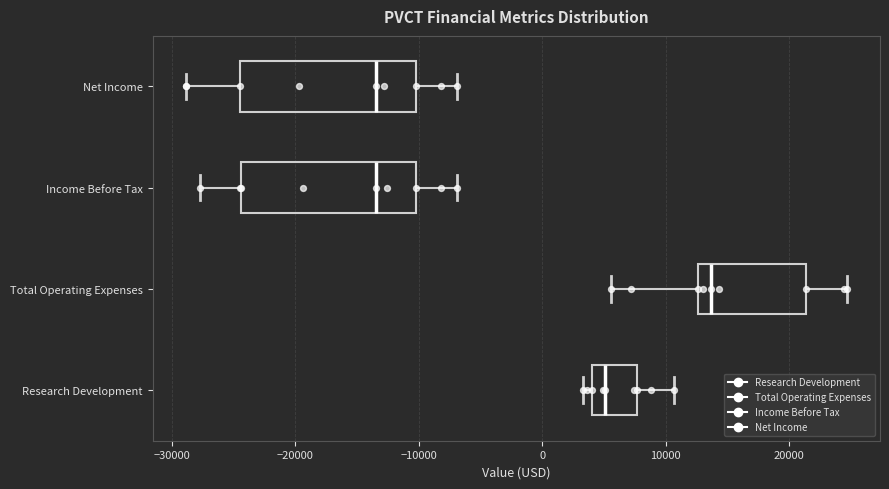

Reading bottom to top, transcribe this box plot: for each box, give where its median line is, the range the box spans, and where its two whiskers end, as read against the x-axis. The values are not printed on the chart, so give them approximately, as read against the axis.

Research Development: median 5000, box 4000 to 8000, whiskers 3000 to 11000
Total Operating Expenses: median 14000, box 13000 to 21000, whiskers 6000 to 25000
Income Before Tax: median -13000, box -24000 to -10000, whiskers -28000 to -7000
Net Income: median -13000, box -24000 to -10000, whiskers -29000 to -7000